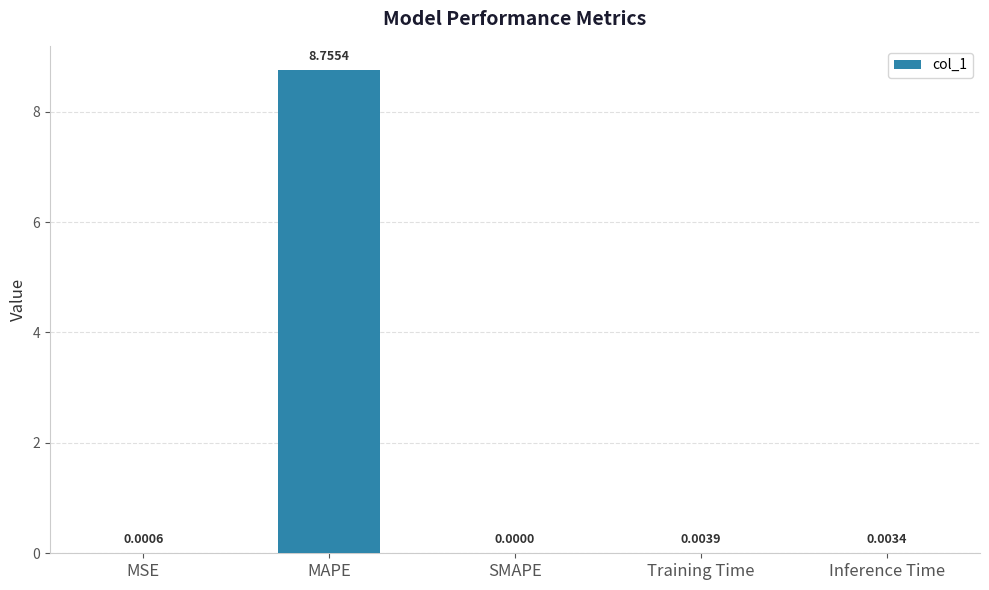

What is the change in value from MSE to MAPE?

+8.8